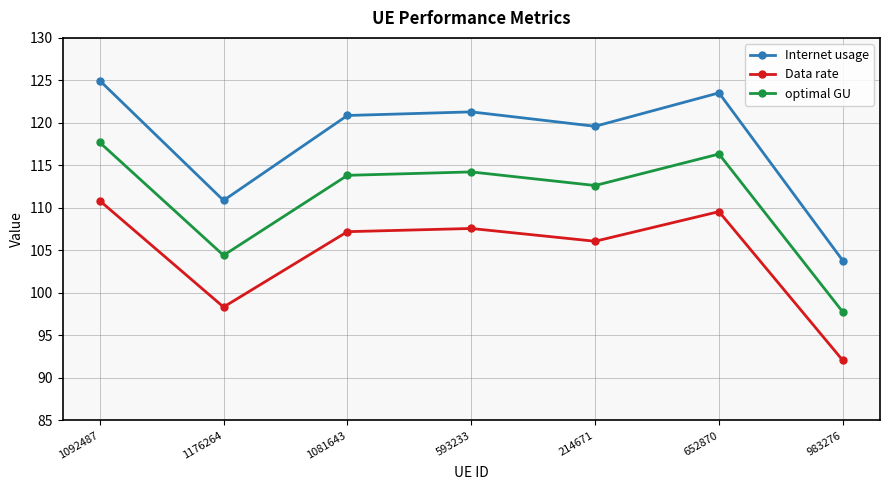

What is the difference between the Data rate values at 1176264 and 983276?

6.3